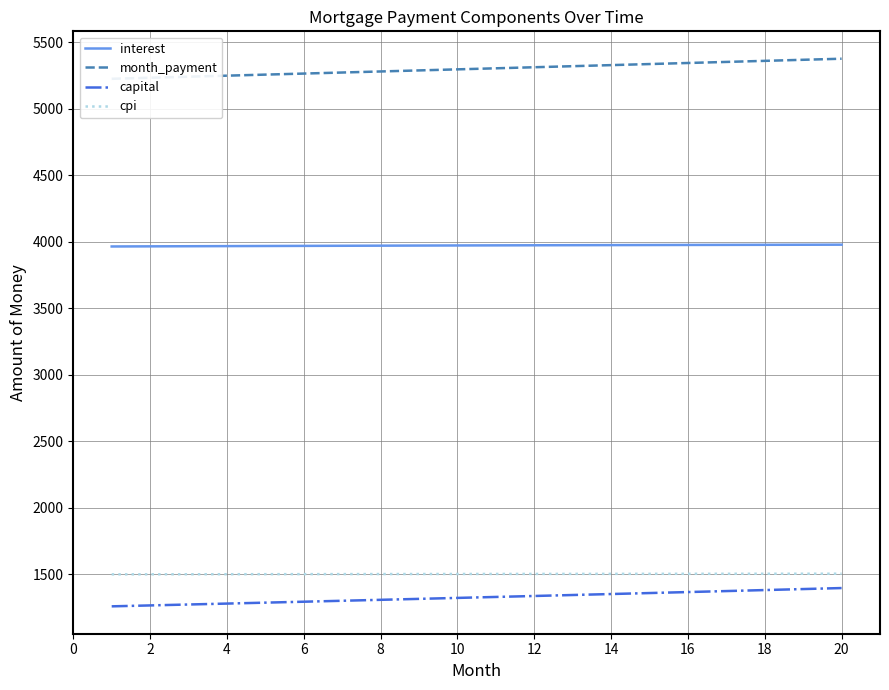

True or false: interest and capital cross at least once.

False